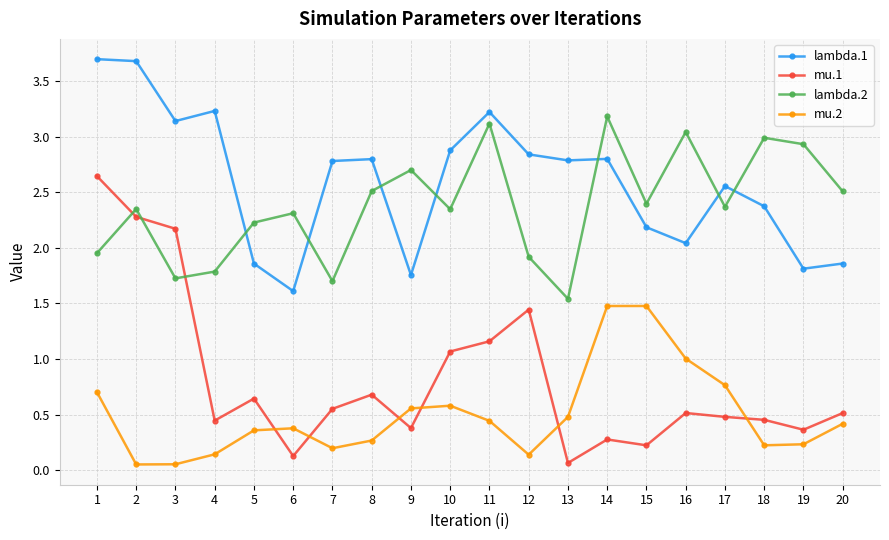

Where does the lambda.2 series first go above 2?

2